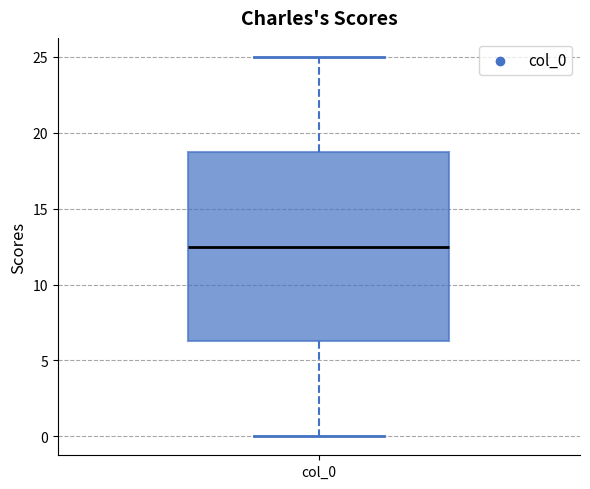

Where does the median line of the box for col_0 sit on the y-axis? The values are not printed on the chart, so give them approximately, as read against the axis.

12.5